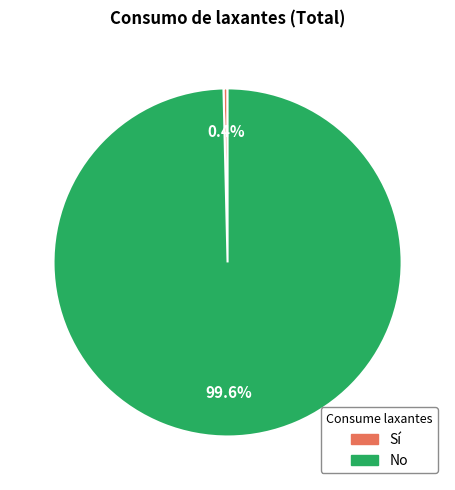

How many slices are in this pie chart?

2